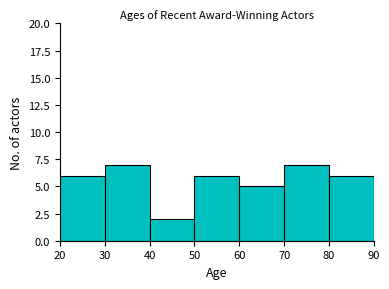

Reading left to right, transcribe this chart: for each bar, give the range it covers on the x-axis and its height. The values are not printed on the chart, so give them approximately, as read against the axis.

20 to 30: 6
30 to 40: 7
40 to 50: 2
50 to 60: 6
60 to 70: 5
70 to 80: 7
80 to 90: 6